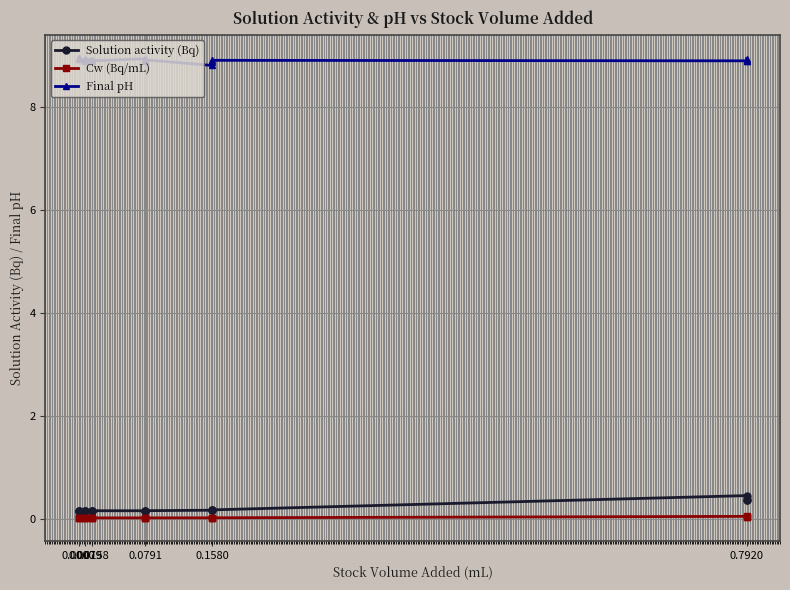

Count the number of data series in this chart.

3